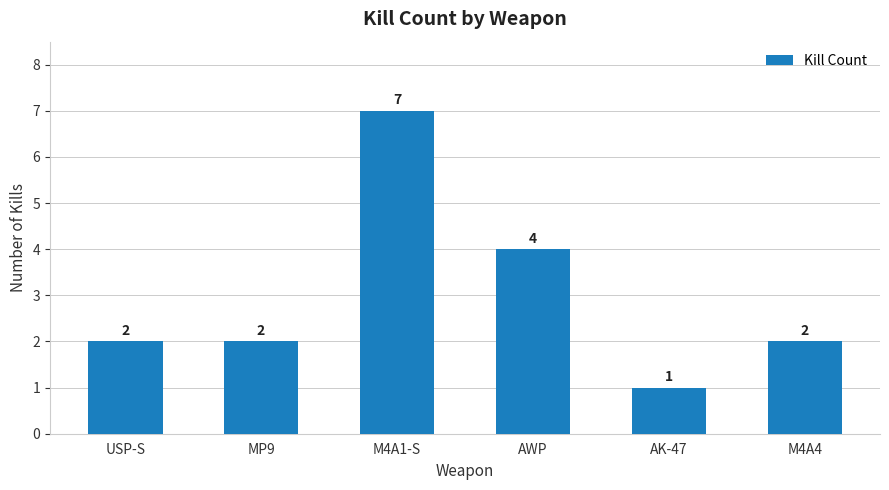

Reading left to right, extract all data points from this chart.

USP-S=2	MP9=2	M4A1-S=7	AWP=4	AK-47=1	M4A4=2